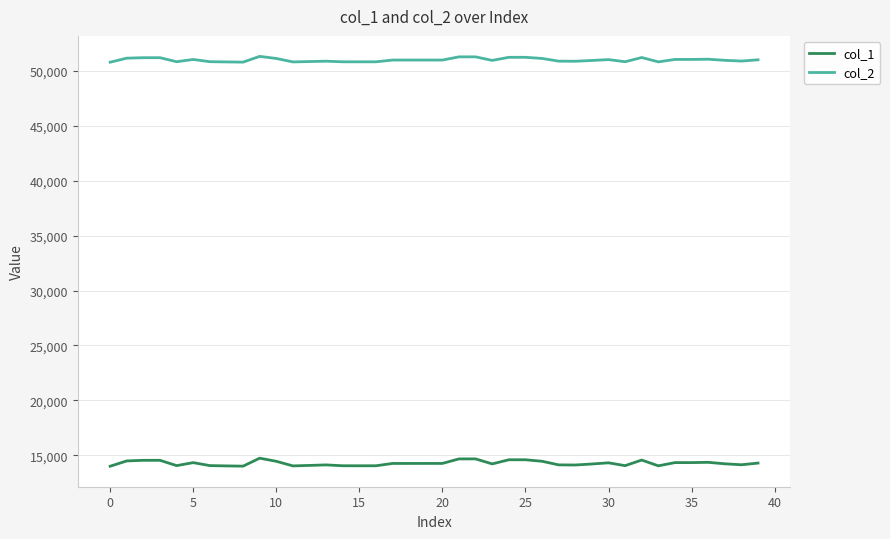

What is the maximum value shown in the chart?

51301